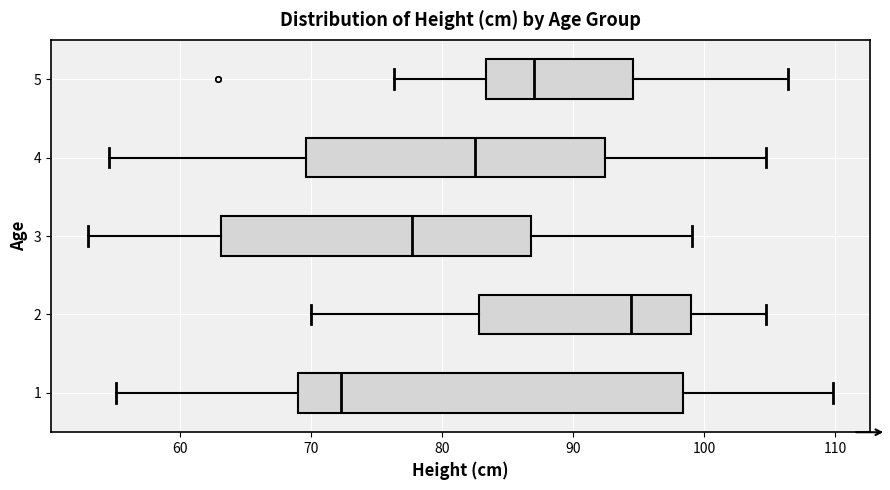

Reading bottom to top, read every box against the x-axis: the position of its median line, the range the box covers, and the ends of its whiskers. The values are not printed on the chart, so give them approximately, as read against the axis.

1: median 72, box 69 to 98, whiskers 55 to 110
2: median 94, box 83 to 99, whiskers 70 to 105
3: median 78, box 63 to 87, whiskers 53 to 99
4: median 83, box 70 to 92, whiskers 55 to 105
5: median 87, box 83 to 95, whiskers 76 to 106